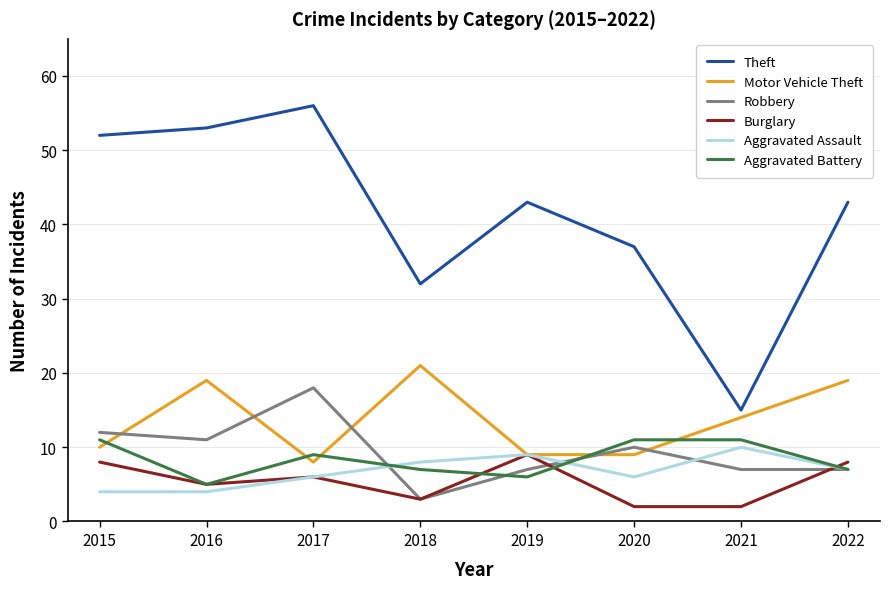

What is the difference between the maximum and minimum values in the Burglary series?

7